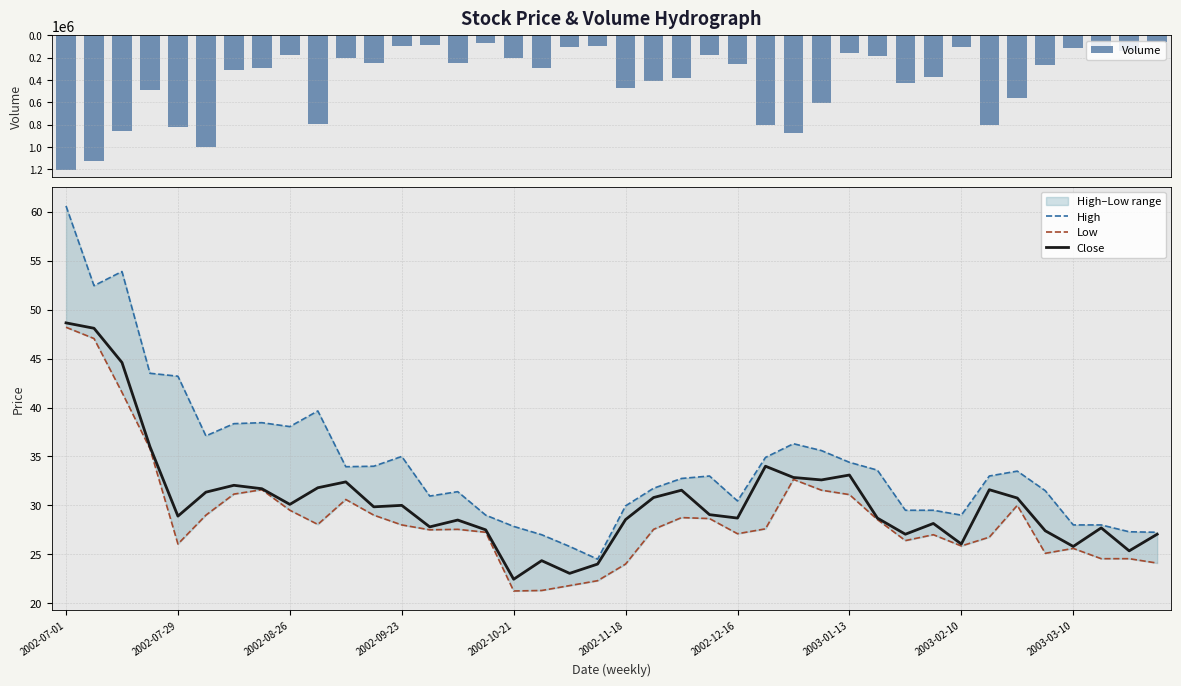

Reading left to right, extract all data points from this chart.

Volume: 1204966.0	1123407.0	852416.0	488573.0	816273.0	1004181.0	312557.0	295191.0	175060.0	792846.0	198803.0	243716.0	93775.0	85874.0	248643.0	69983.0	206390.0	288081.0	99817.0	97443.0	470701.0	412172.0	378713.0	173690.0	254362.0	800864.0	871936.0	606062.0	157260.0	184517.0	428043.0	373454.0	101869.0	798966.0	559564.0	267570.0	108178.0	129062.0	138862.0	60554.0
High: 60.6	52.5	53.9	43.5	43.2	37.1	38.4	38.5	38.0	39.6	34.0	34.0	35.0	30.9	31.4	29.0	27.9	27.0	25.8	24.5	29.9	31.8	32.8	33.0	30.4	34.9	36.3	35.6	34.4	33.6	29.5	29.5	29.0	33.0	33.5	31.5	28.0	28.0	27.3	27.2
Low: 48.2	47.0	41.5	35.8	26.1	29.0	31.1	31.6	29.5	28.1	30.6	29.0	28.0	27.5	27.6	27.2	21.2	21.3	21.8	22.3	24.0	27.6	28.8	28.6	27.1	27.6	32.6	31.6	31.1	28.6	26.4	27.0	25.9	26.8	30.0	25.1	25.6	24.6	24.6	24.1
Close: 48.6	48.1	44.6	36.0	28.9	31.4	32.0	31.7	30.1	31.8	32.4	29.9	30.0	27.8	28.5	27.5	22.4	24.4	23.1	24.0	28.6	30.8	31.6	29.1	28.7	34.0	32.9	32.6	33.1	28.7	27.1	28.1	26.1	31.6	30.8	27.4	25.8	27.7	25.4	27.1